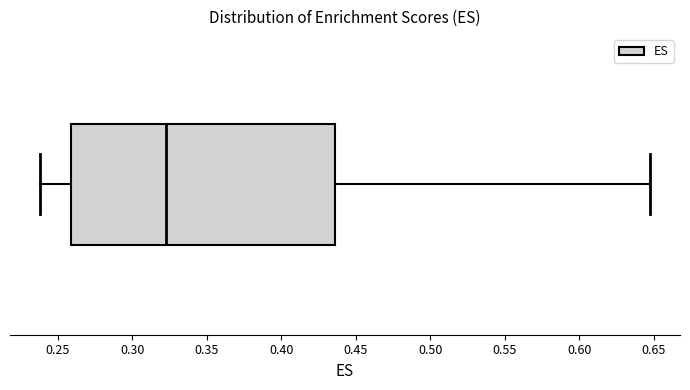

Transcribe this box plot: give where the median line is, the range the box spans, and where the two whiskers end, as read against the x-axis. The values are not printed on the chart, so give them approximately, as read against the axis.

median 0.325, box 0.260 to 0.435, whiskers 0.240 to 0.645